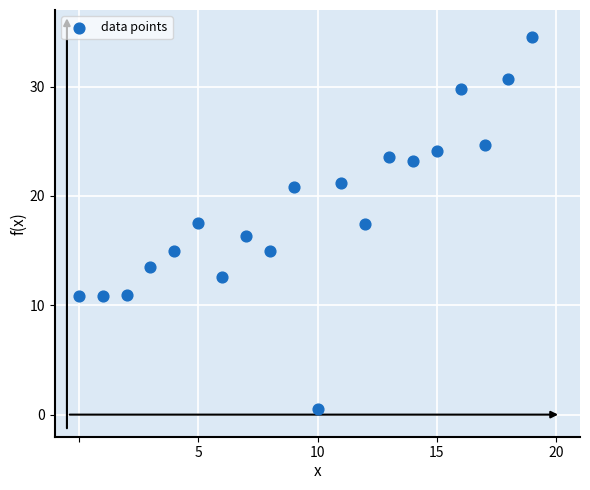

What is the range of Y values (max minus min)?

34.0